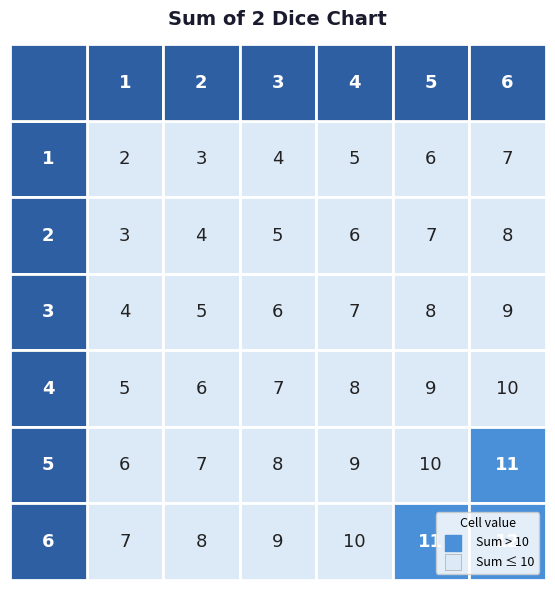

Reading left to right, extract all data points from this chart.

1: 1=2	2=3	3=4	4=5	5=6	6=7
2: 1=3	2=4	3=5	4=6	5=7	6=8
3: 1=4	2=5	3=6	4=7	5=8	6=9
4: 1=5	2=6	3=7	4=8	5=9	6=10
5: 1=6	2=7	3=8	4=9	5=10	6=11
6: 1=7	2=8	3=9	4=10	5=11	6=12